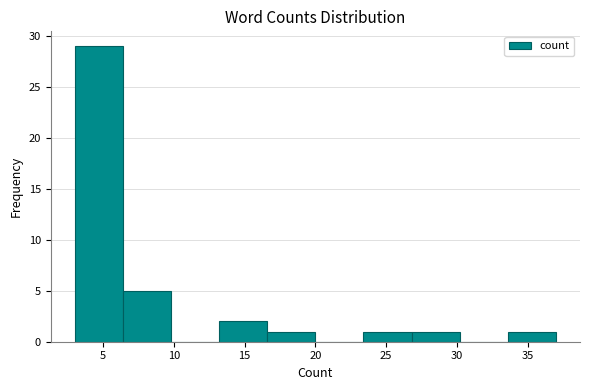

Reading left to right, list every bar in this chart as the range it spans on the x-axis followed by its height. Neither the bar edges nor the heights are printed on the chart, so give them approximately, as read against the axes.

3.0 to 6.4: 29
6.4 to 9.8: 5
9.8 to 13.2: 0
13.2 to 16.6: 2
16.6 to 20.0: 1
20.0 to 23.4: 0
23.4 to 26.8: 1
26.8 to 30.2: 1
30.2 to 33.6: 0
33.6 to 37.0: 1